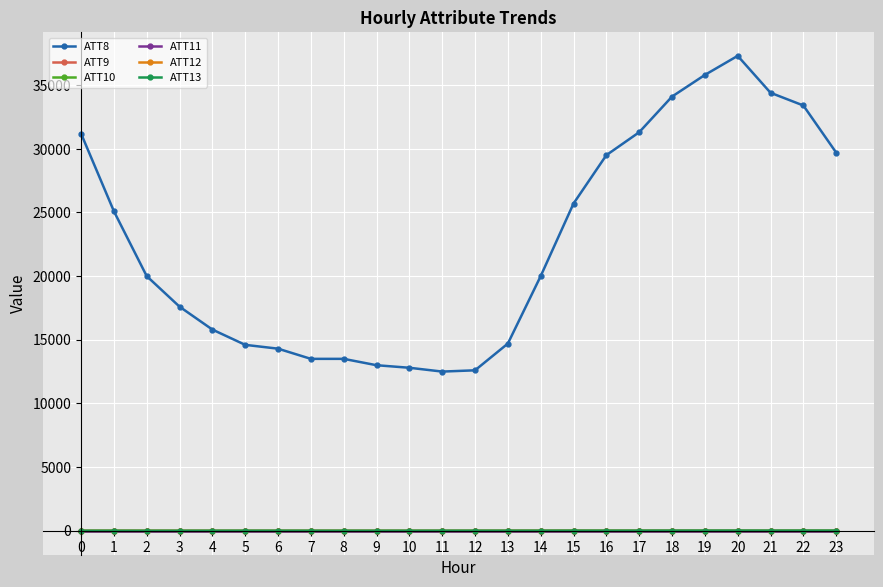

Does the chart have visible grid lines?

Yes